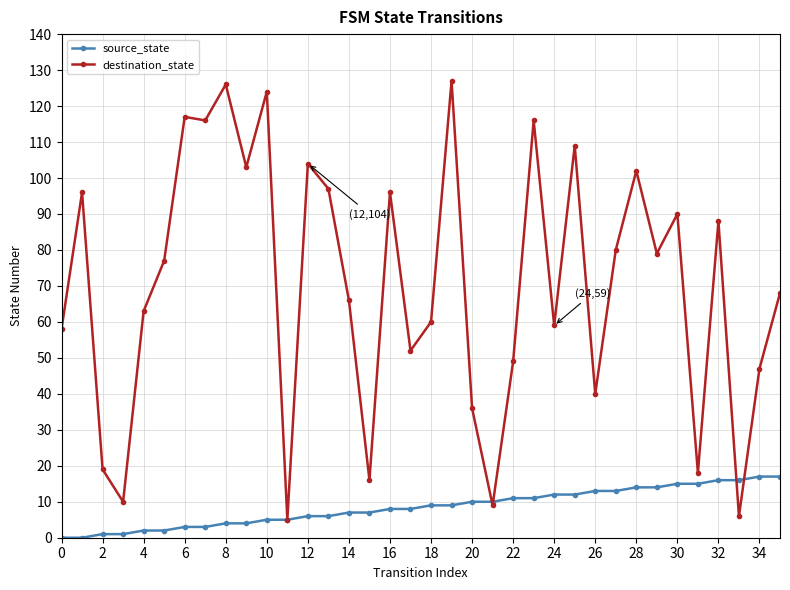

What is the value of the source_state point at the 30th from the left?

14